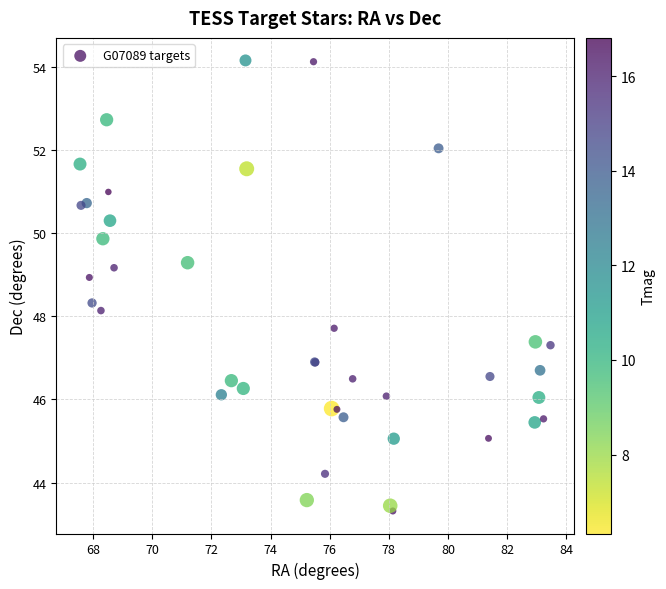

What Y value in the scatter plot is closest to 48?

48.1